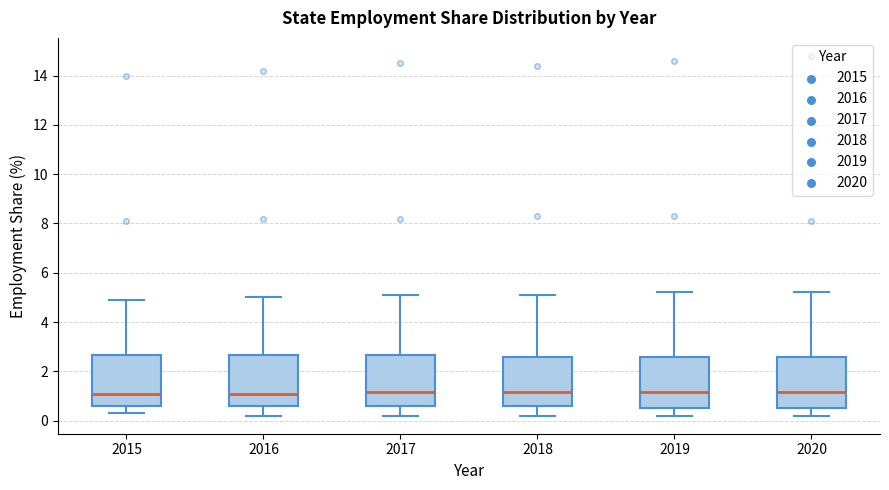

Reading left to right, transcribe this box plot: for each box, give where its median line is, the range the box spans, and where its two whiskers end, as read against the y-axis. The values are not printed on the chart, so give them approximately, as read against the axis.

2015: median 1.2, box 0.6 to 2.6, whiskers 0.4 to 5.0
2016: median 1.2, box 0.6 to 2.6, whiskers 0.2 to 5.0
2017: median 1.2, box 0.6 to 2.6, whiskers 0.2 to 5.2
2018: median 1.2, box 0.6 to 2.6, whiskers 0.2 to 5.2
2019: median 1.2, box 0.6 to 2.6, whiskers 0.2 to 5.2
2020: median 1.2, box 0.6 to 2.6, whiskers 0.2 to 5.2